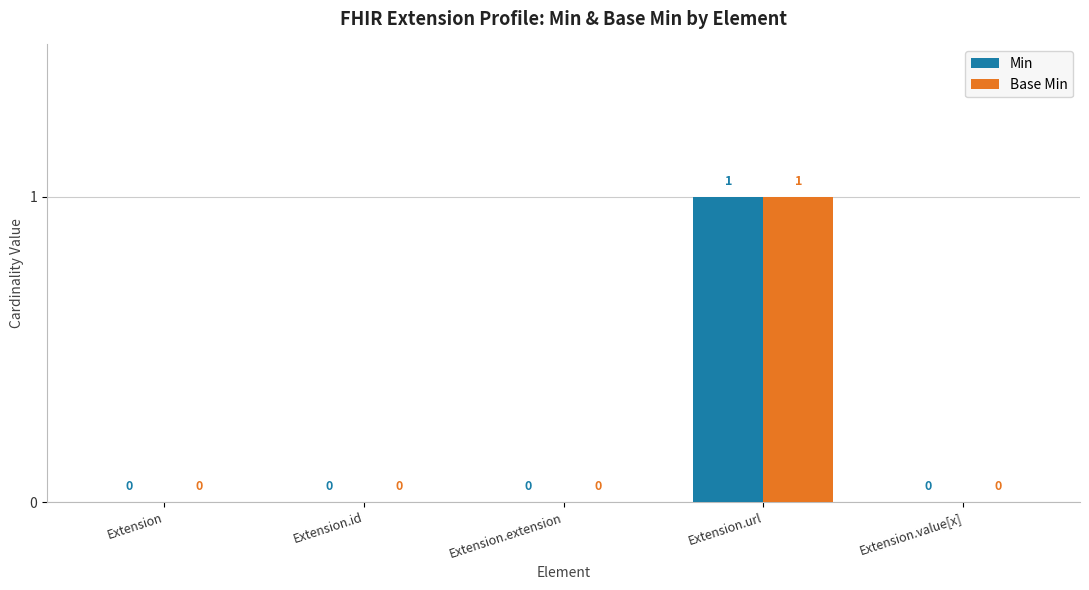

Which category has the highest value in the Base Min series?

Extension.url